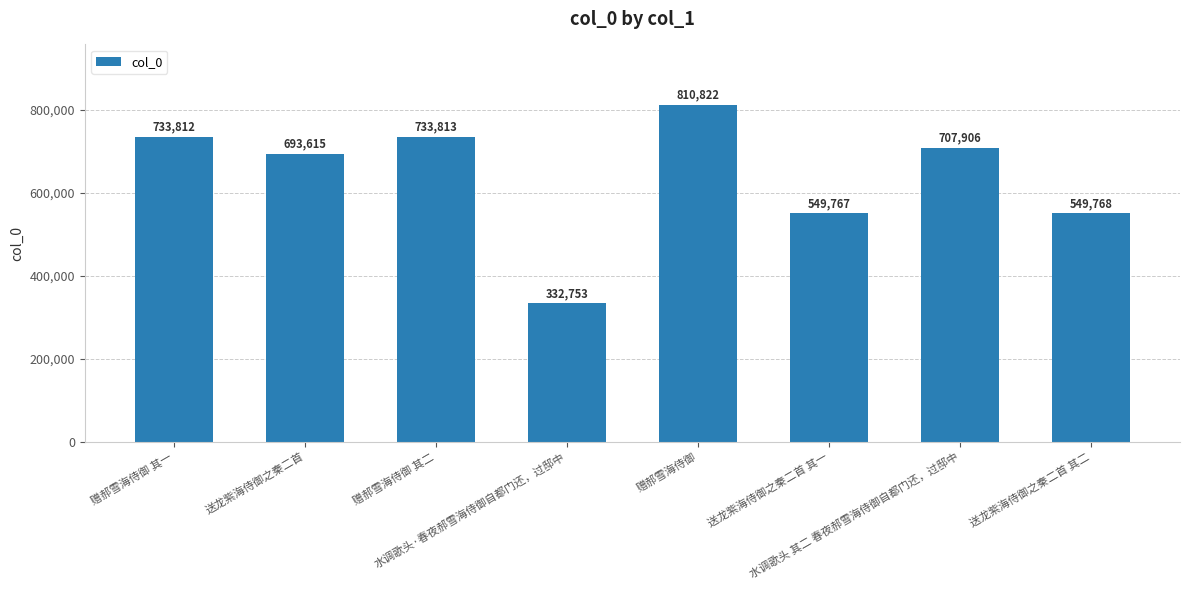

What is the change in value from 赠郝雪海侍御 其二 to 送龙紫海侍御之秦二首 其一?

-184046